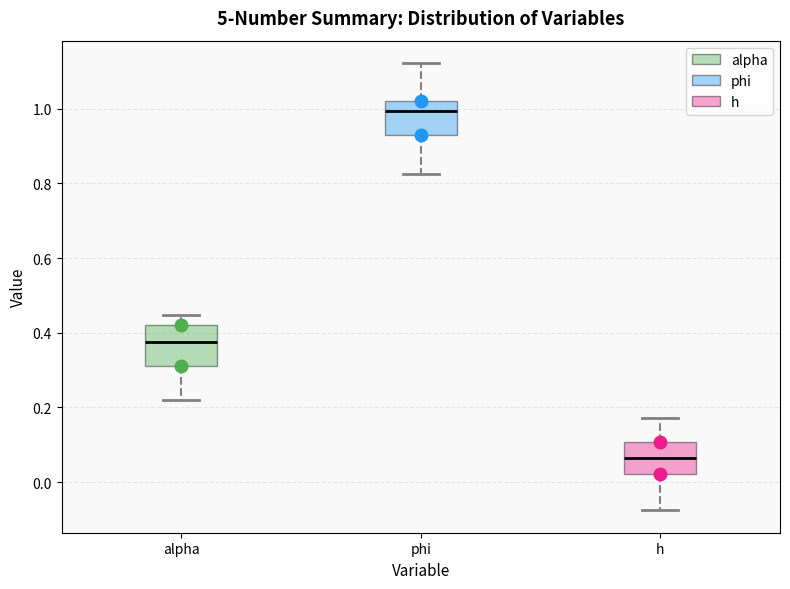

Reading left to right, read every box against the y-axis: the position of its median line, the range the box covers, and the ends of its whiskers. The values are not printed on the chart, so give them approximately, as read against the axis.

alpha: median 0.38, box 0.32 to 0.42, whiskers 0.22 to 0.44
phi: median 1.00, box 0.92 to 1.02, whiskers 0.82 to 1.12
h: median 0.06, box 0.02 to 0.10, whiskers -0.08 to 0.18